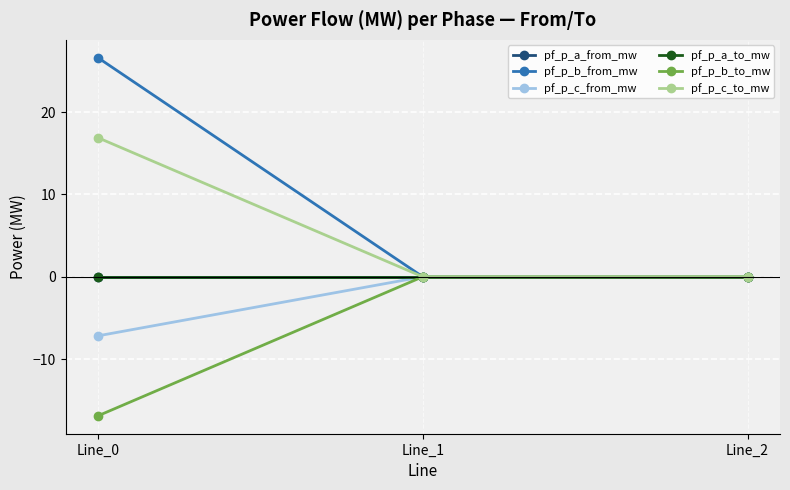

List the series in order of their peak value, lowest first.

pf_p_b_to_mw, pf_p_a_from_mw, pf_p_c_from_mw, pf_p_a_to_mw, pf_p_c_to_mw, pf_p_b_from_mw